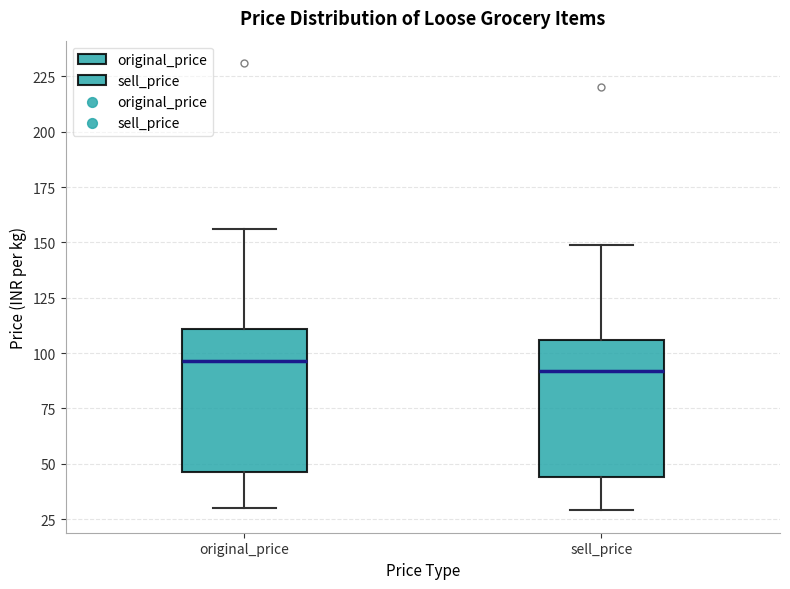

Reading left to right, read every box against the y-axis: the position of its median line, the range the box covers, and the ends of its whiskers. The values are not printed on the chart, so give them approximately, as read against the axis.

original_price: median 95, box 45 to 110, whiskers 30 to 155
sell_price: median 90, box 45 to 105, whiskers 30 to 150